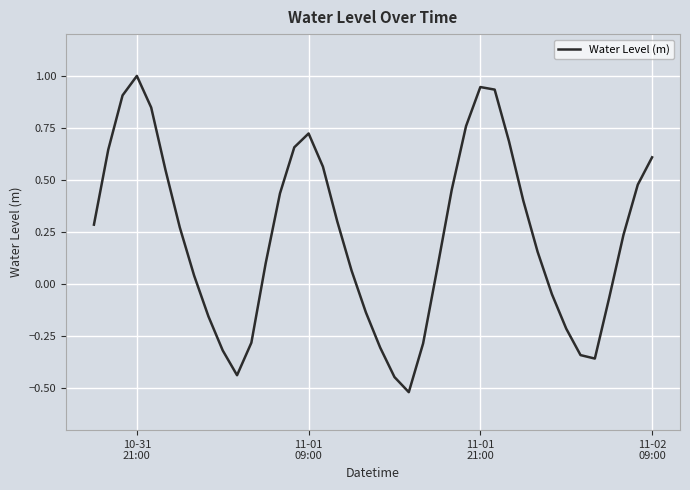

What is the difference between the maximum and minimum values?

1.5